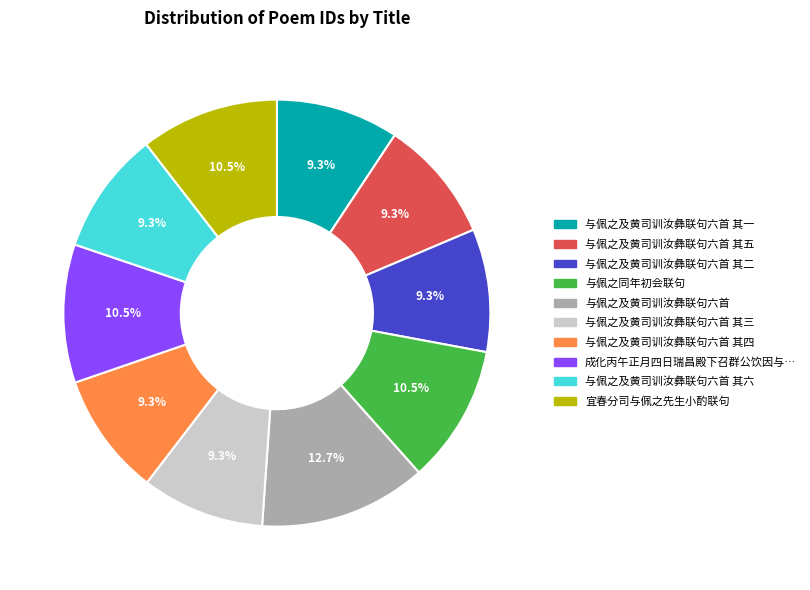

To the nearest percent, what is the average slice percentage?

10%